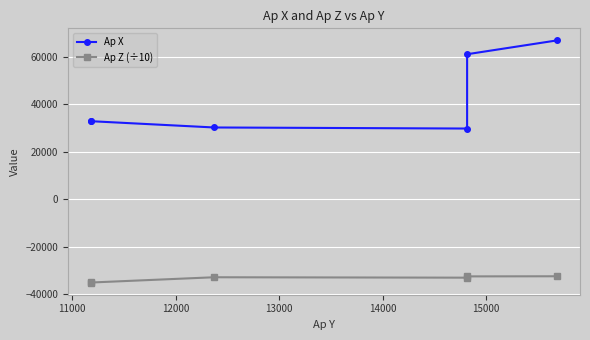

Is it true that Ap Z (÷10) equals -22295.6 at 10000?

False